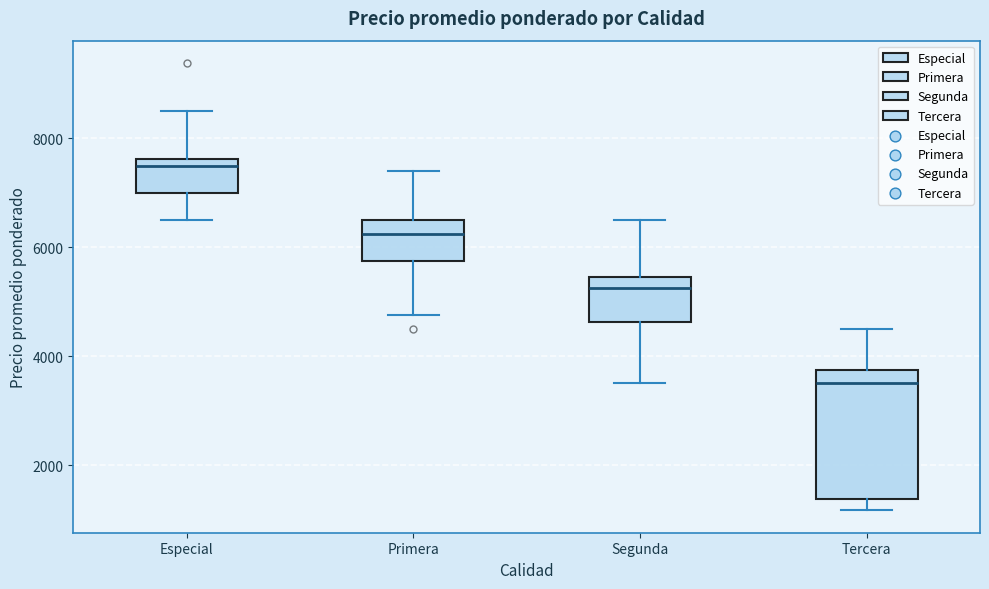

Where is the upper edge of the box for Especial on the y-axis? The values are not printed on the chart, so give them approximately, as read against the axis.

7600